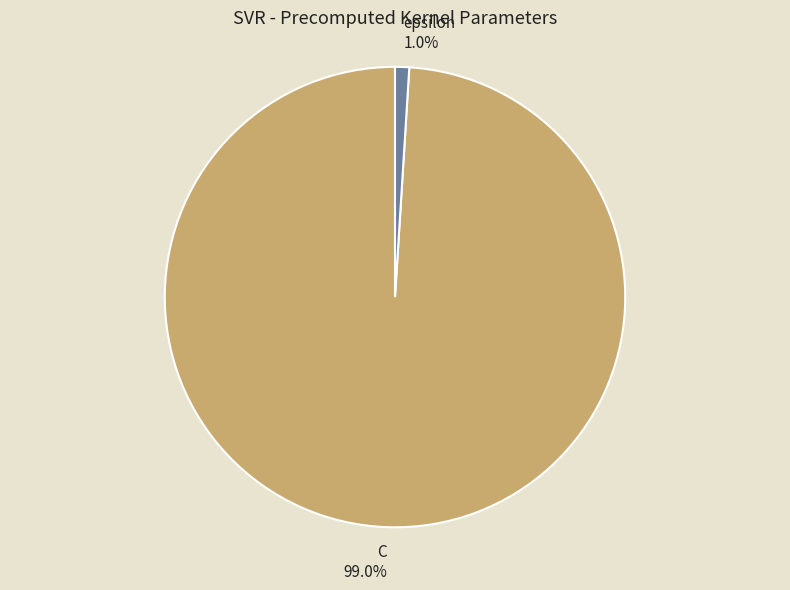

Does any single category account for the majority?

Yes